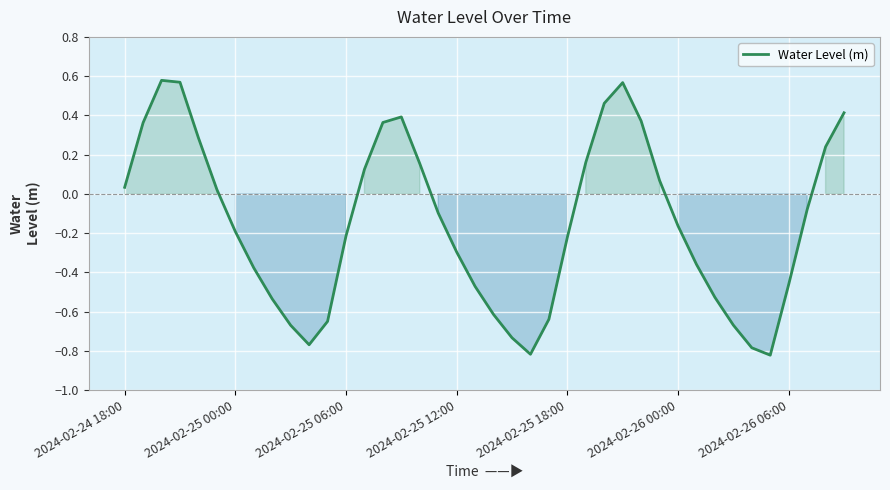

How many lines are shown in the chart?

1